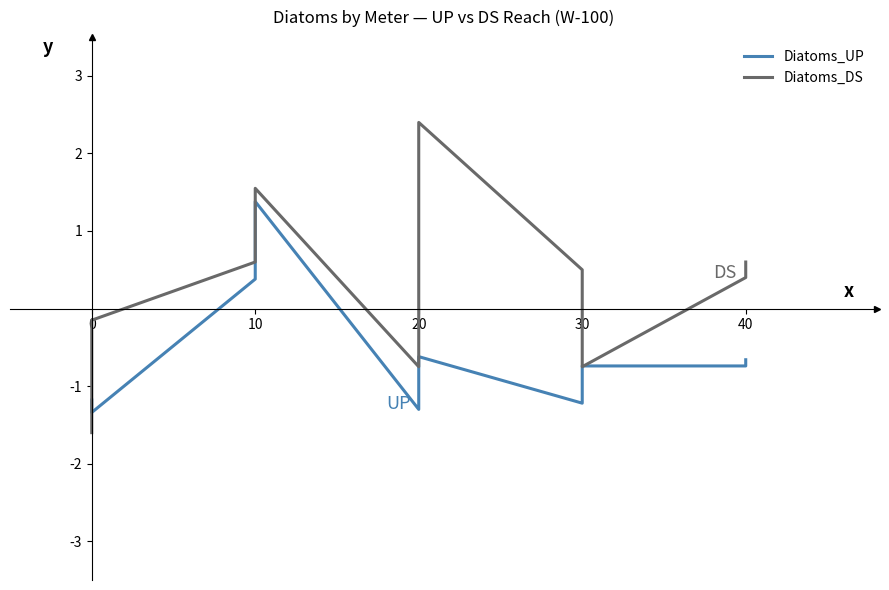

What are all the series names shown in the legend?

Diatoms_UP, Diatoms_DS